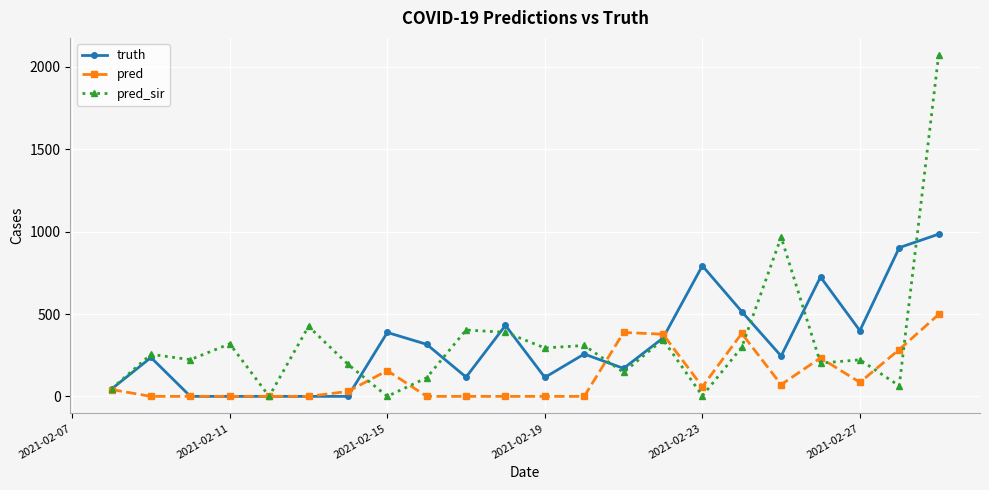

What is the value of the pred point at the 16th from the left?

58.5